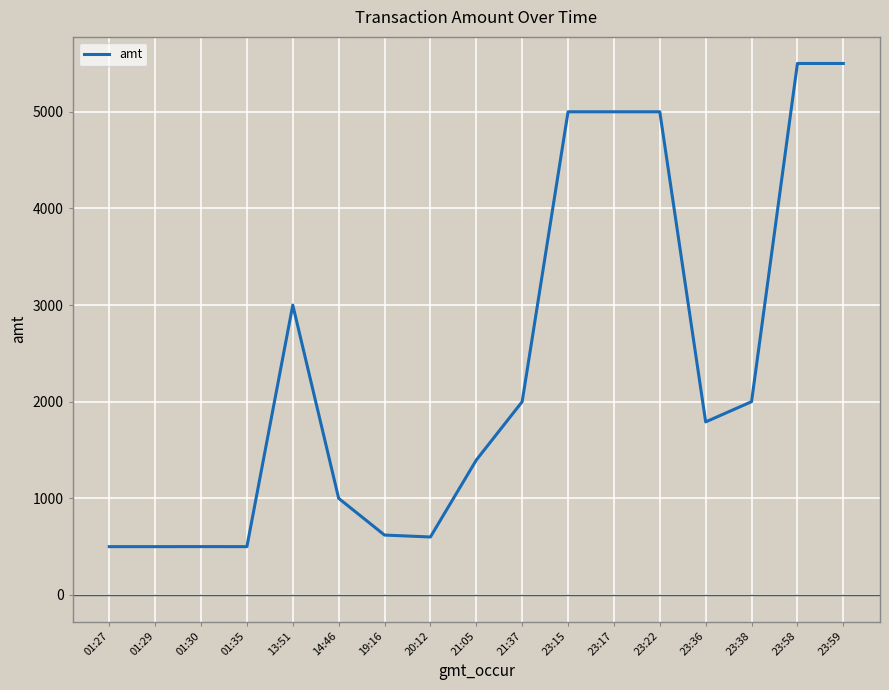

What position from the right is 01:27?

17